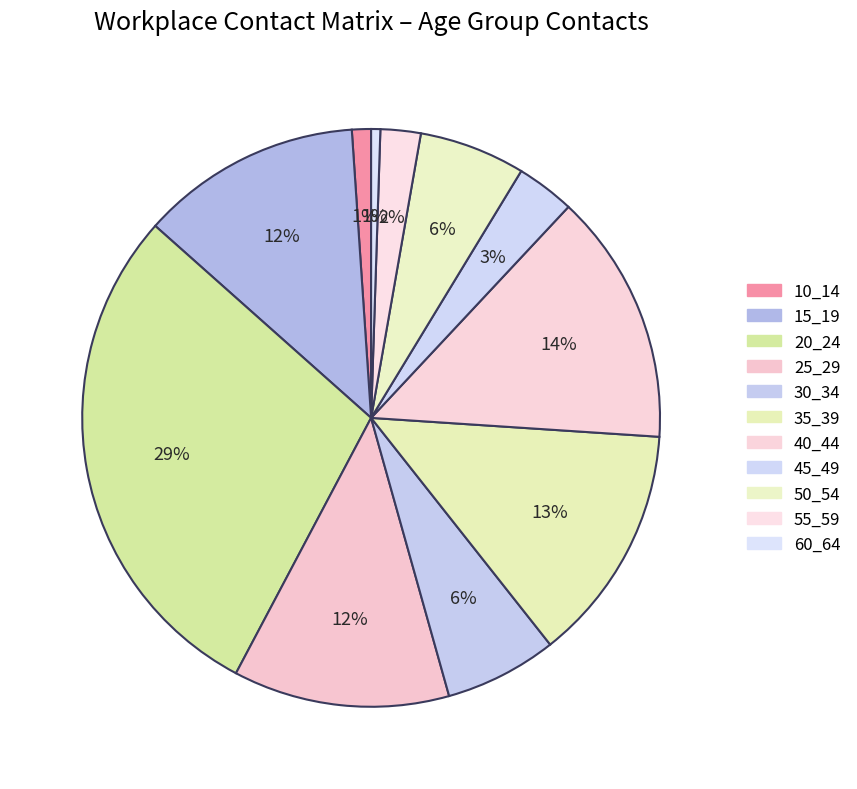

How many slices are in this pie chart?

11